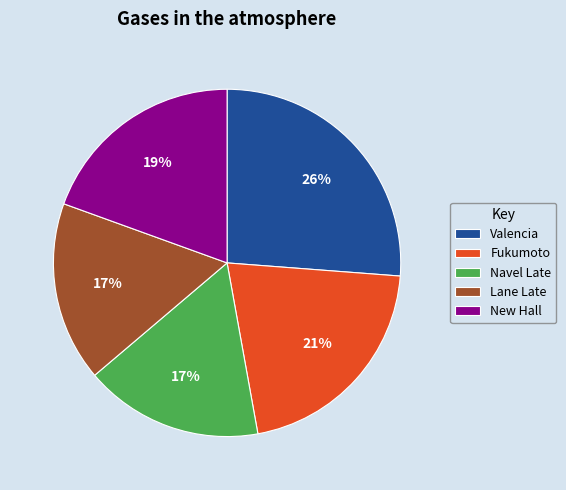

What percentage is the New Hall slice, to the nearest percent?

19%